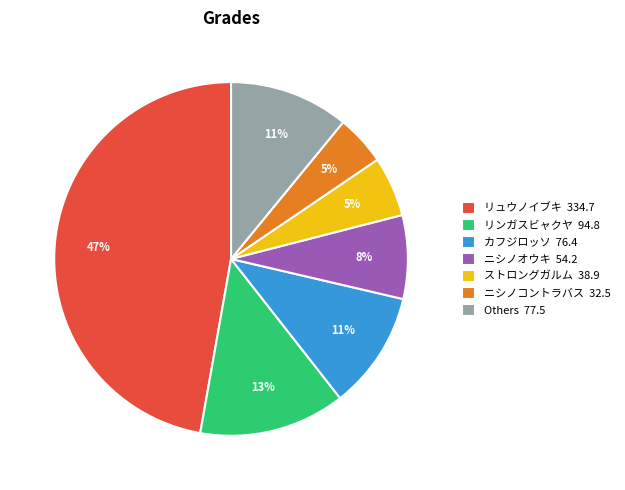

The カフジロッソ 76.4 slice represents 20% of the pie. True or false?

False